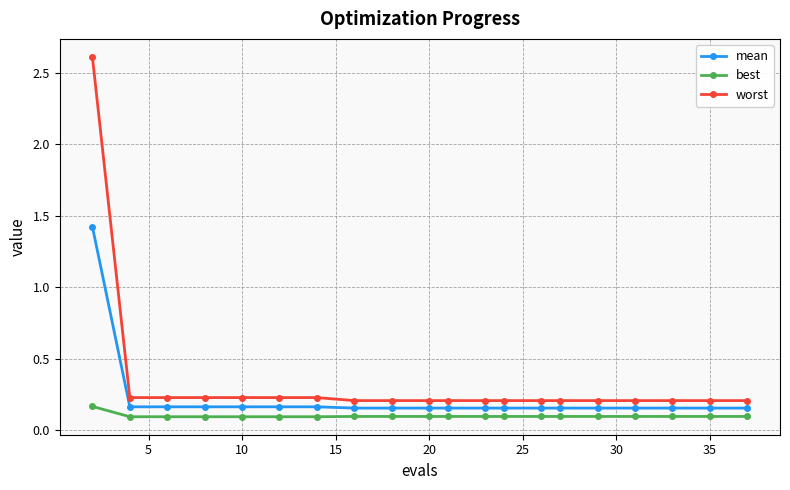

Which series has the largest range (max minus min)?

worst